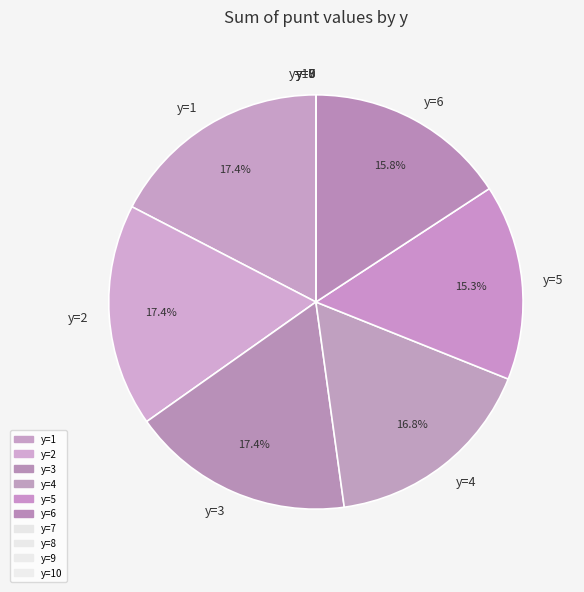

Do y=5 and y=1 together represent more than half of the pie?

No